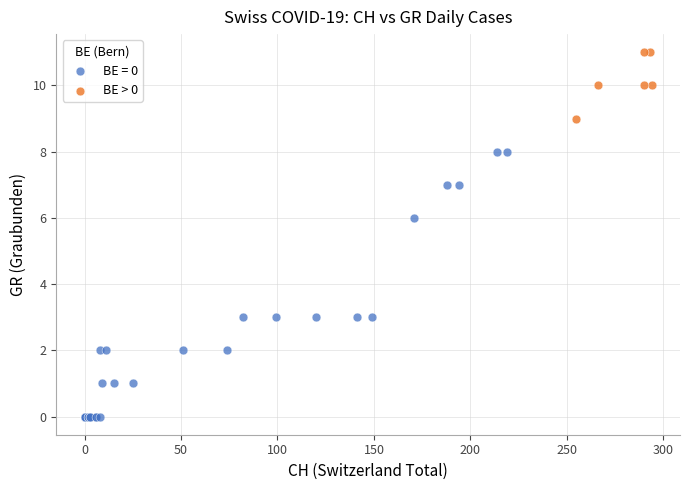

Which series contains the lowest Y value?

BE = 0